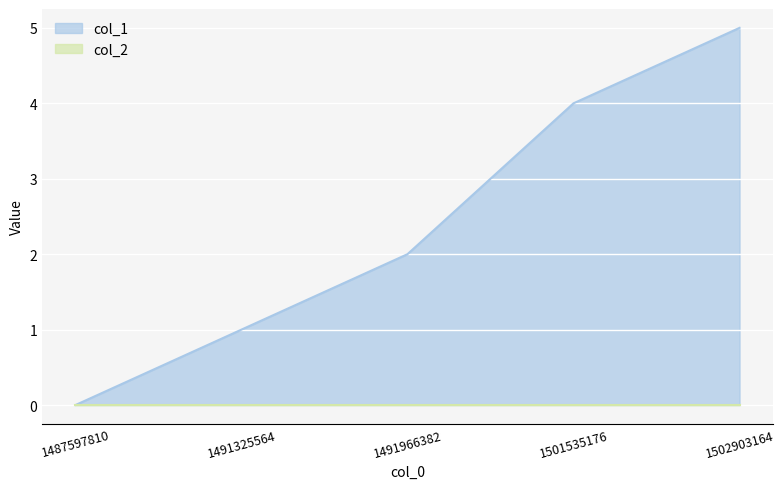

Which category has the highest value across all series?

1502903164